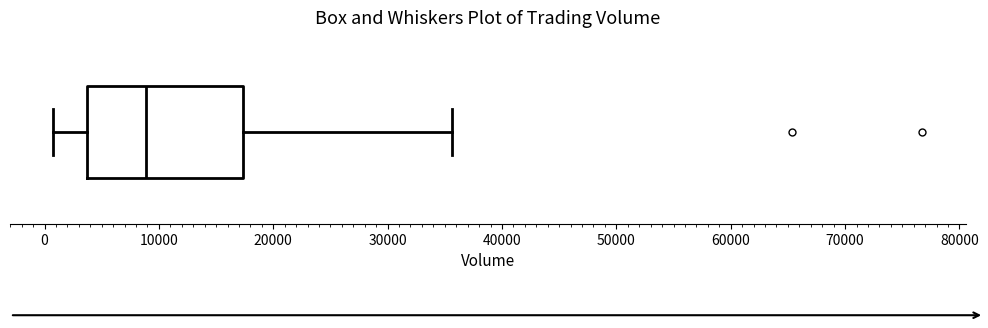

Where does the left whisker of the box end on the x-axis? The values are not printed on the chart, so give them approximately, as read against the axis.

1000